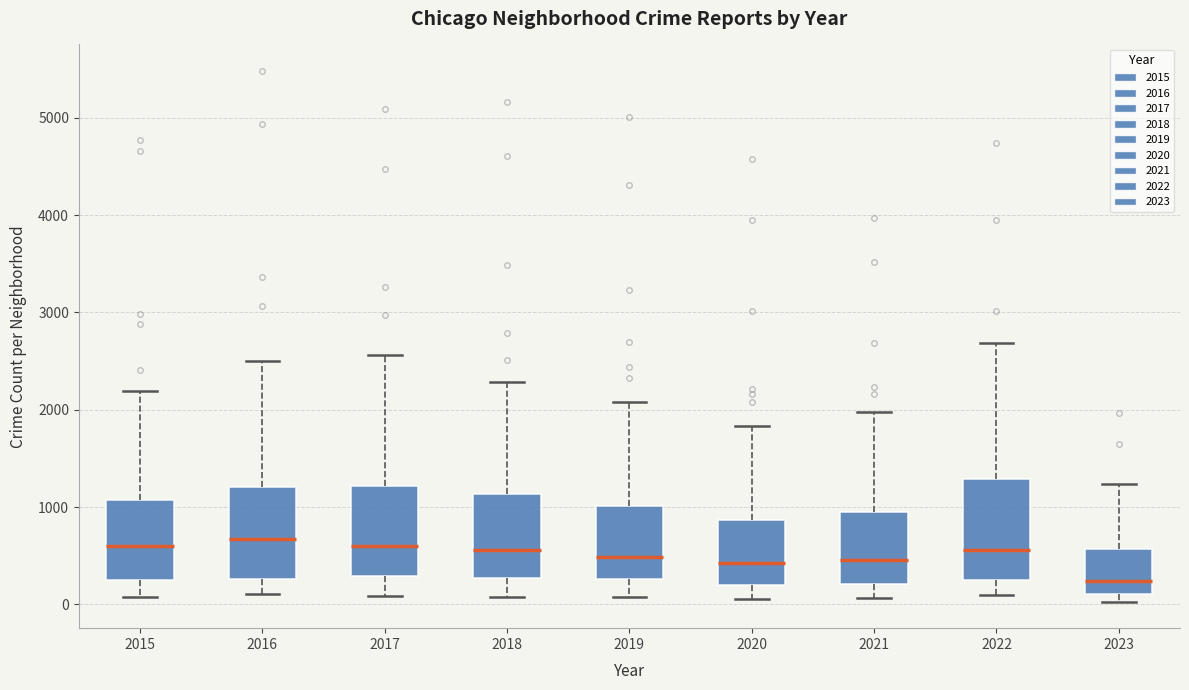

Reading left to right, read every box against the y-axis: the position of its median line, the range the box covers, and the ends of its whiskers. The values are not printed on the chart, so give them approximately, as read against the axis.

2015: median 600, box 300 to 1100, whiskers 100 to 2200
2016: median 700, box 300 to 1200, whiskers 100 to 2500
2017: median 600, box 300 to 1200, whiskers 100 to 2600
2018: median 600, box 300 to 1100, whiskers 100 to 2300
2019: median 500, box 300 to 1000, whiskers 100 to 2100
2020: median 400, box 200 to 900, whiskers 100 to 1800
2021: median 500, box 200 to 900, whiskers 100 to 2000
2022: median 600, box 300 to 1300, whiskers 100 to 2700
2023: median 200, box 100 to 600, whiskers 0 to 1200